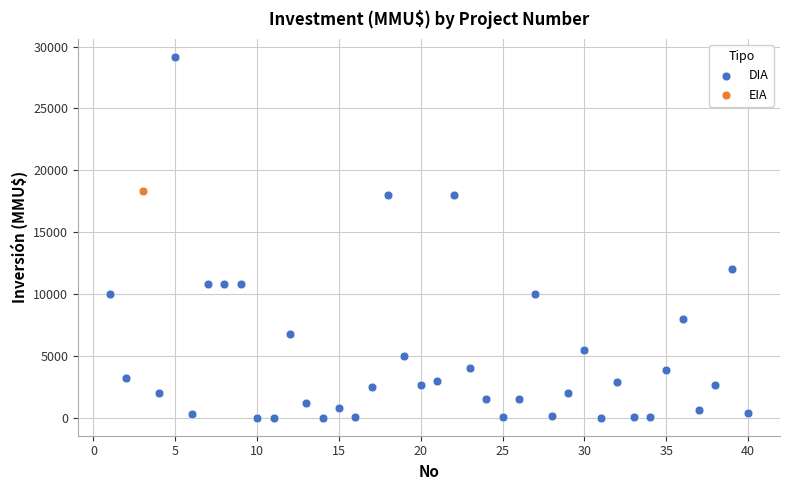

What are all the series names shown in the legend?

DIA, EIA